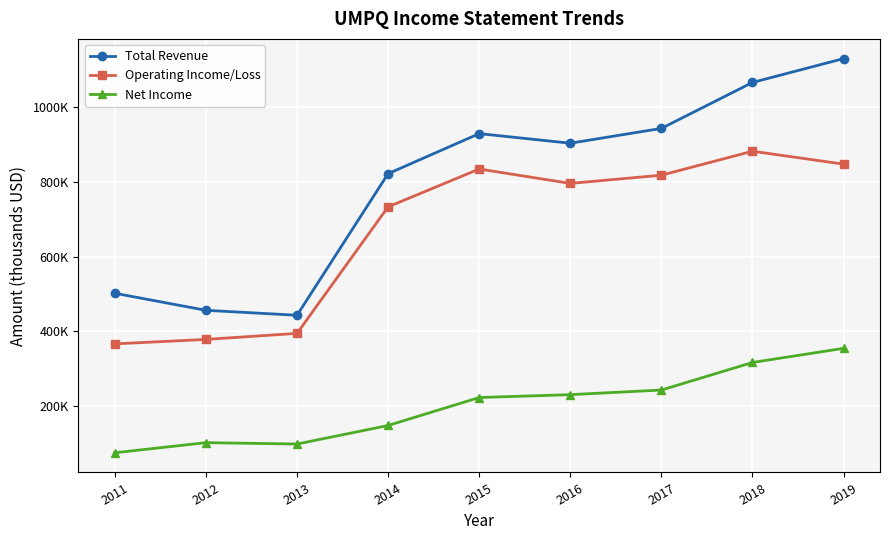

What are all the series names shown in the legend?

Total Revenue, Operating Income/Loss, Net Income